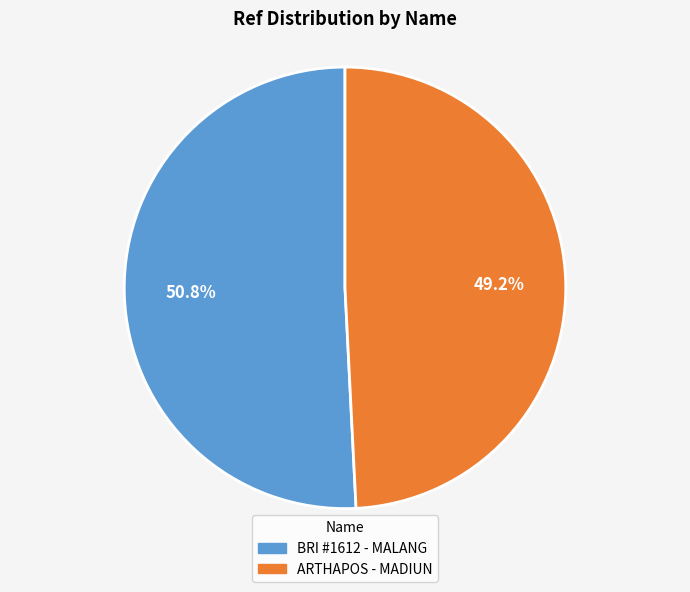

Is there a majority slice in this chart?

Yes